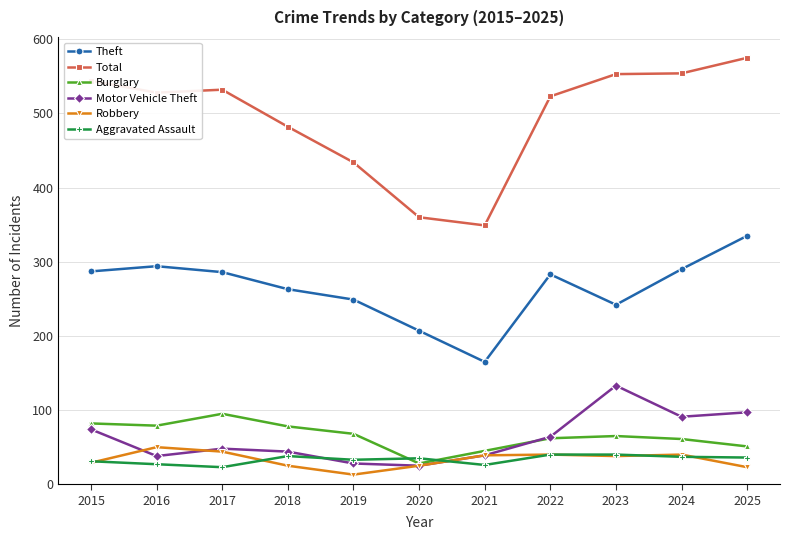

How many data points in Aggravated Assault are less than 35?

5